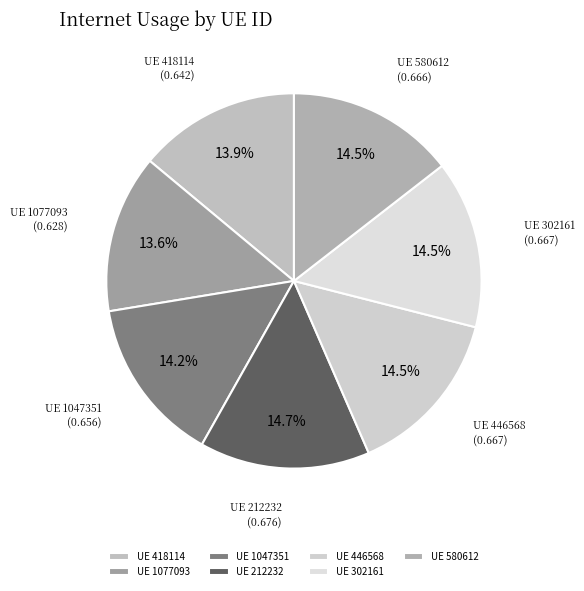

To the nearest percent, what is the average slice percentage?

14%